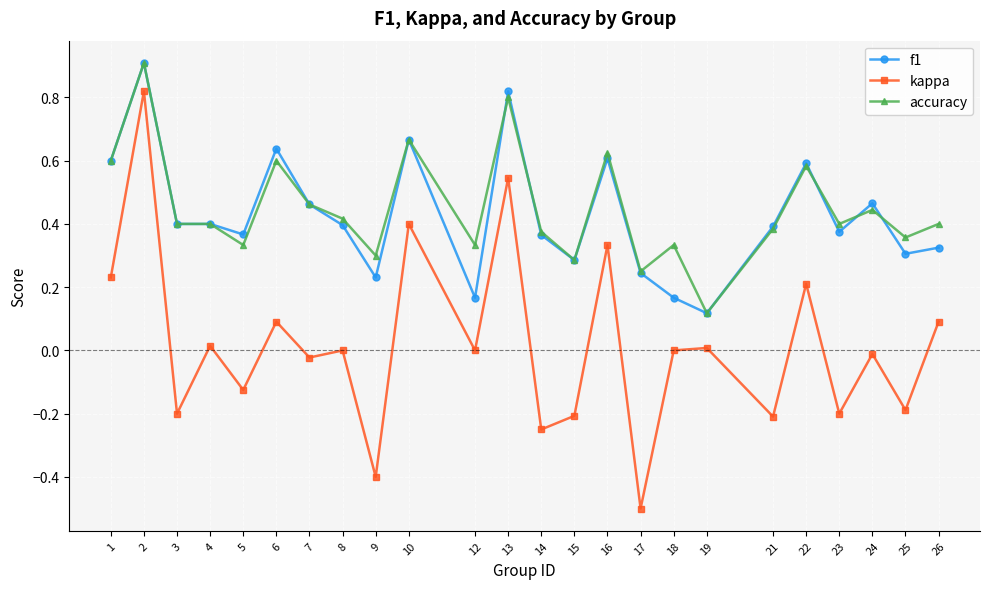

What is the maximum value for f1?

0.9